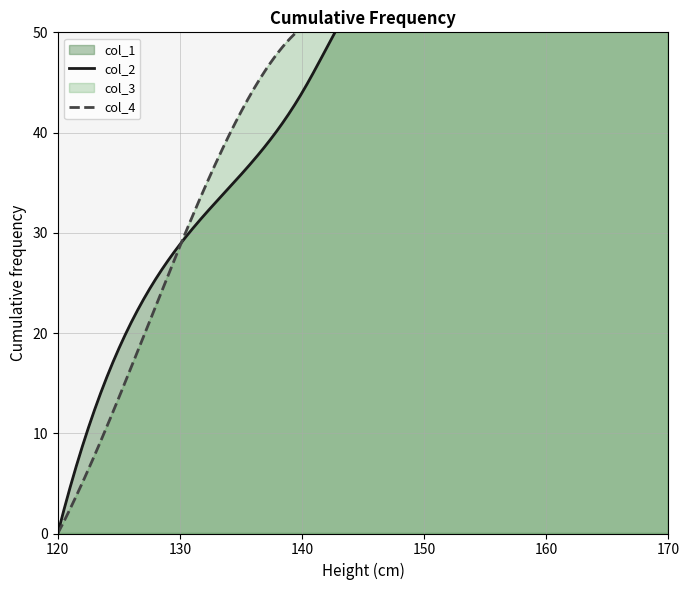

True or false: col_4 has a value of 23.9 at col_2.

False